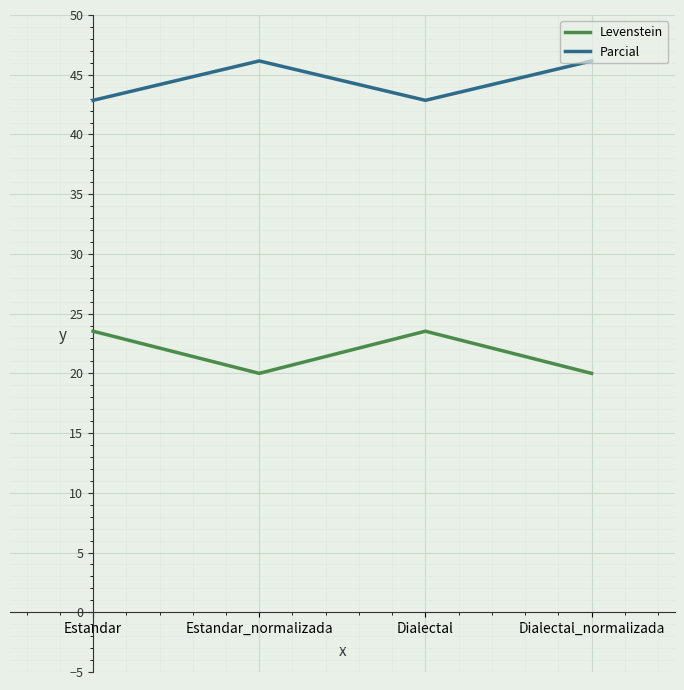

True or false: Parcial and Levenstein cross at least once.

False